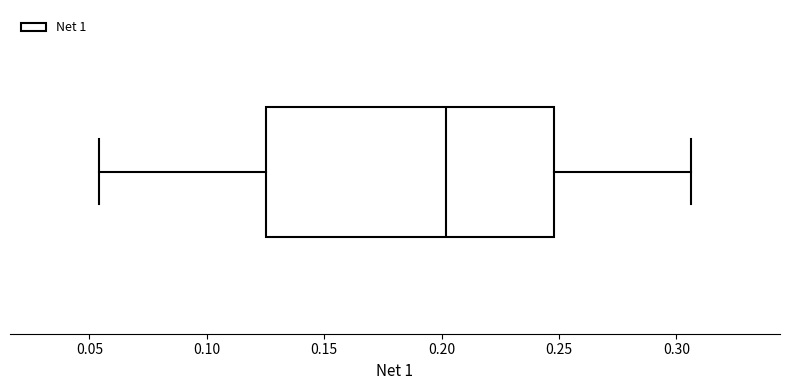

Transcribe this box plot: give where the median line is, the range the box spans, and where the two whiskers end, as read against the x-axis. The values are not printed on the chart, so give them approximately, as read against the axis.

median 0.200, box 0.125 to 0.250, whiskers 0.055 to 0.305